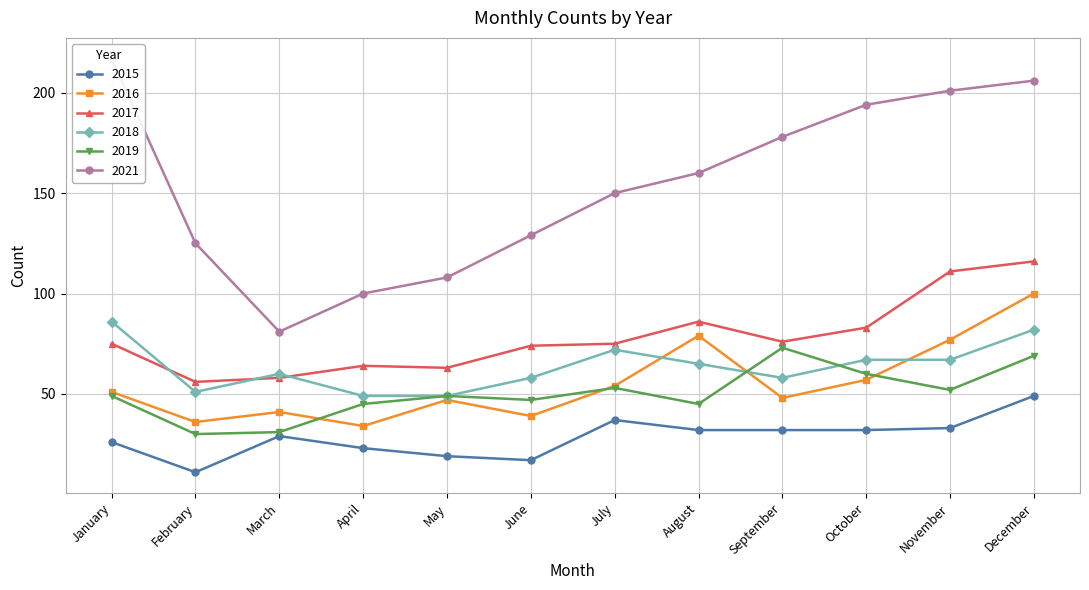

At how many categories does at least one series exceed 82?

11